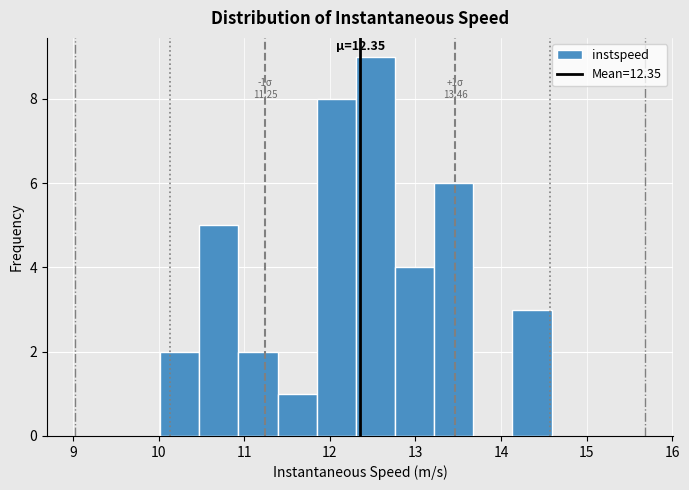

Which range on the x-axis has the tallest bar?

12.3 to 12.8